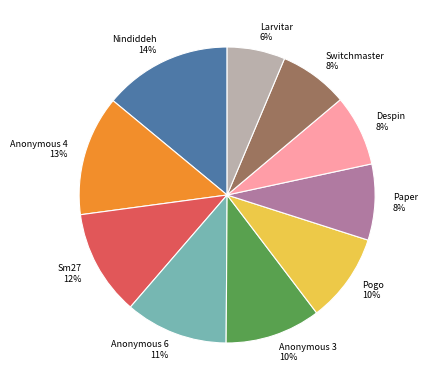

Do Larvitar and Anonymous 3 together represent more than half of the pie?

No